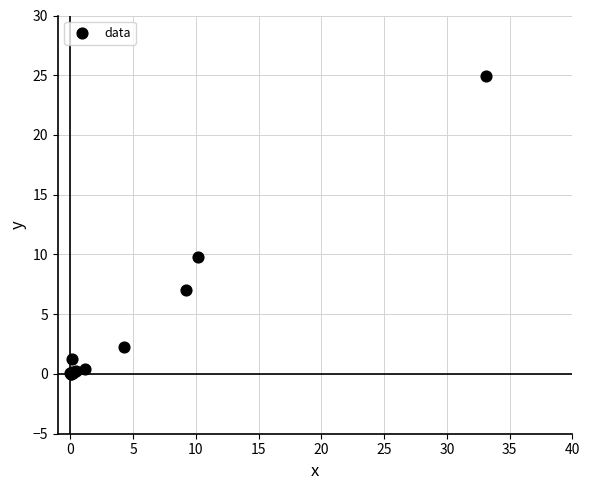

What Y value in the scatter plot is closest to 12?

9.8